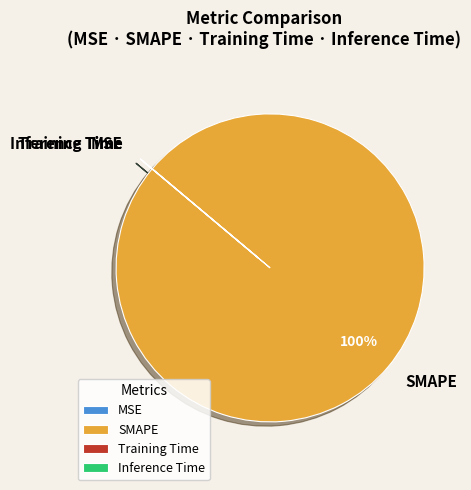

Which slice is the largest?

SMAPE